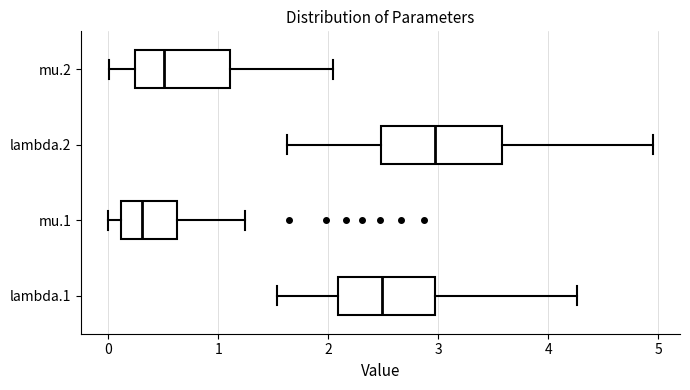

Reading bottom to top, read every box against the x-axis: the position of its median line, the range the box covers, and the ends of its whiskers. The values are not printed on the chart, so give them approximately, as read against the axis.

lambda.1: median 2.5, box 2.1 to 3.0, whiskers 1.5 to 4.3
mu.1: median 0.3, box 0.1 to 0.6, whiskers 0.0 to 1.2
lambda.2: median 3.0, box 2.5 to 3.6, whiskers 1.6 to 5.0
mu.2: median 0.5, box 0.2 to 1.1, whiskers 0.0 to 2.0